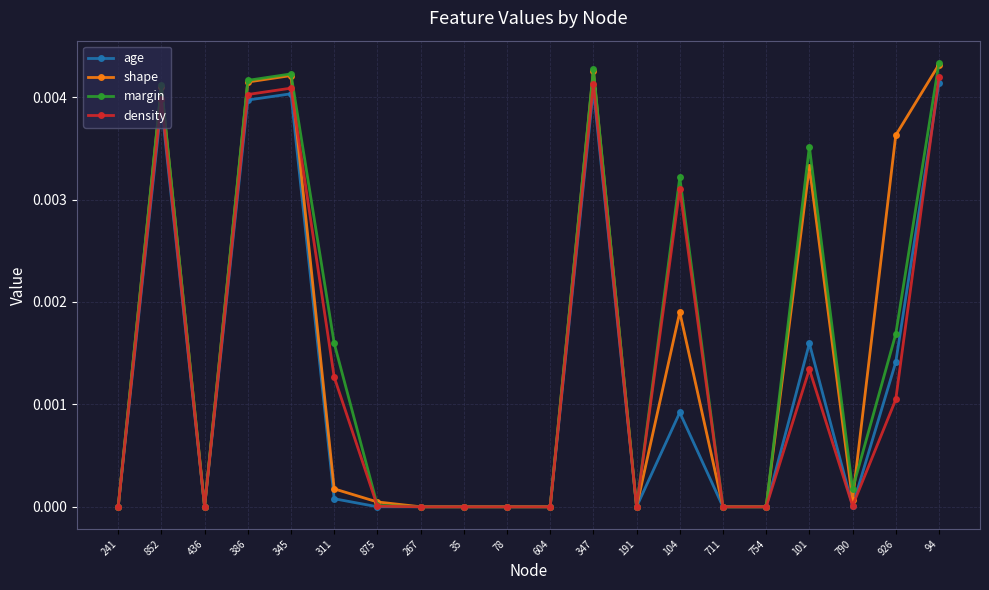

The value of shape at 604 is 0.0. True or false?

True